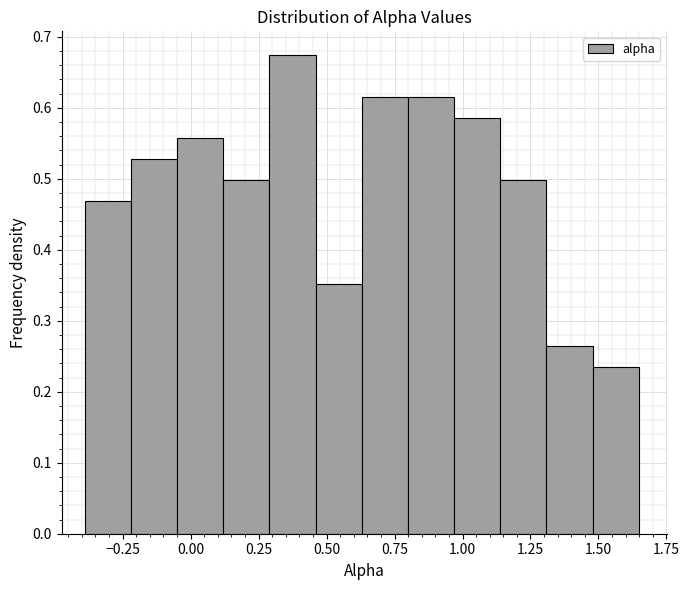

Read against the x-axis, roughly where is the centre of the tallest bar?

0.40